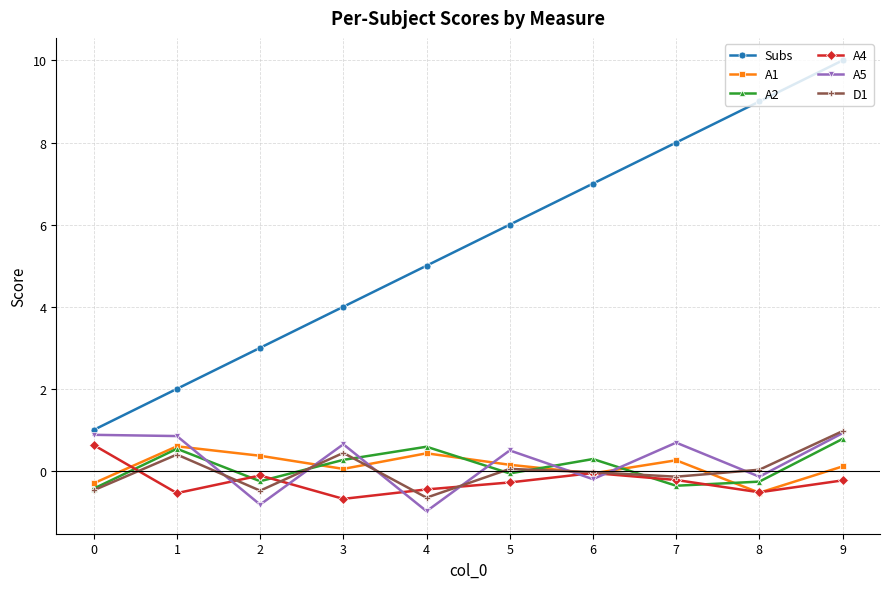

How many negative values does the A1 series have?

3